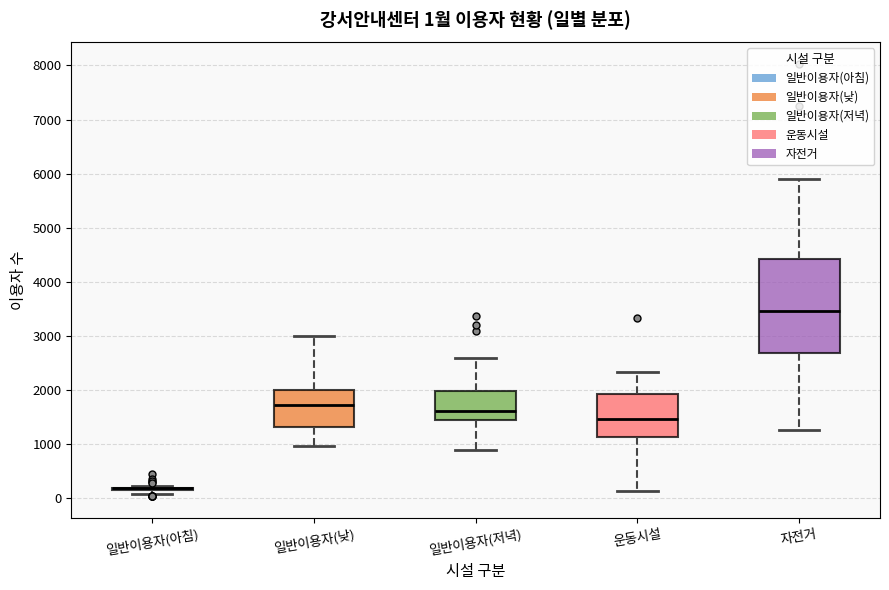

Comparing the boxes themselves (not the whiskers), which one is the tallest?

자전거